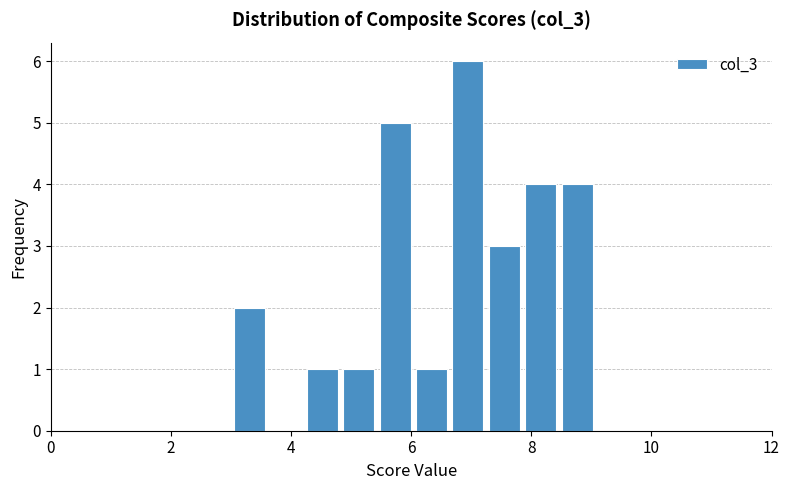

Read against the x-axis, roughly where is the centre of the tallest bar?

7.0